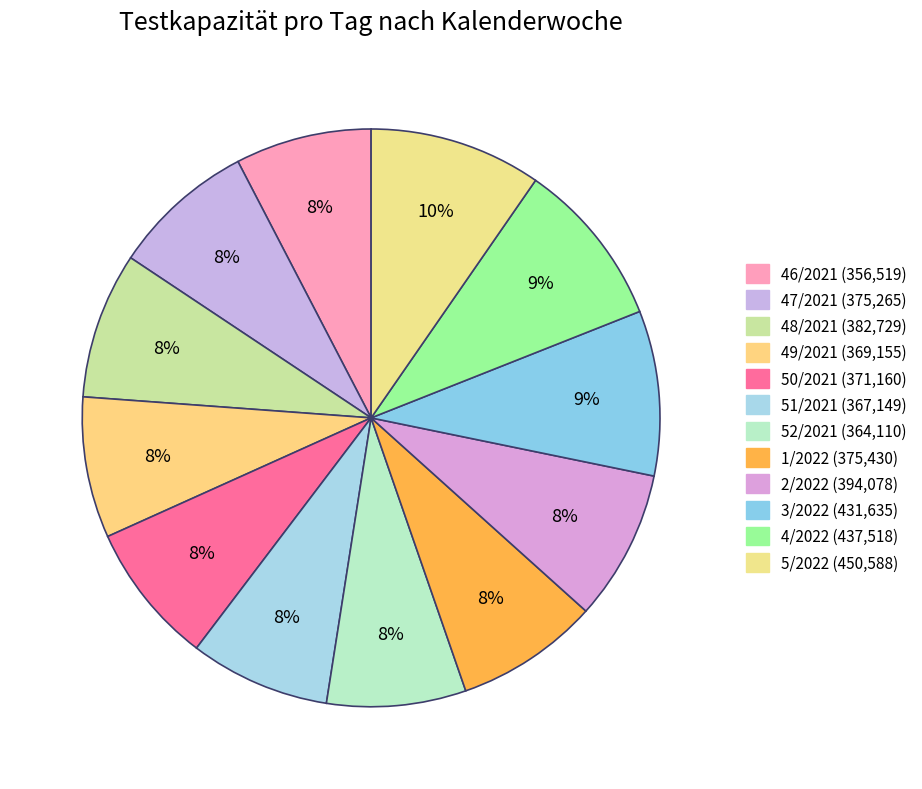

Combined, what portion of the pie is 51/2021 and 52/2021?

15.6%